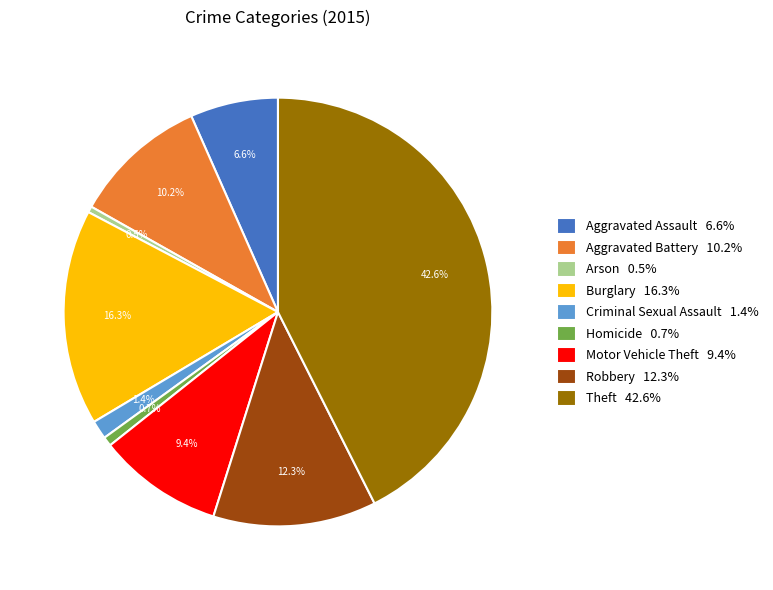

Count the number of slices in the pie.

9